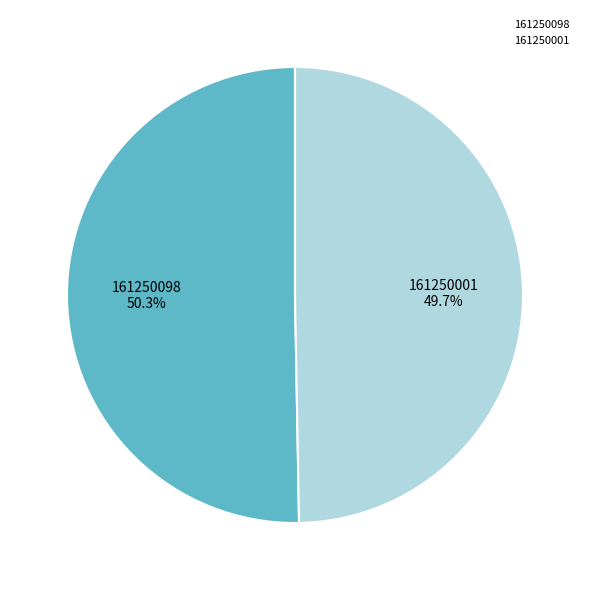

What is the total percentage of 161250098 and 161250001?

100.0%